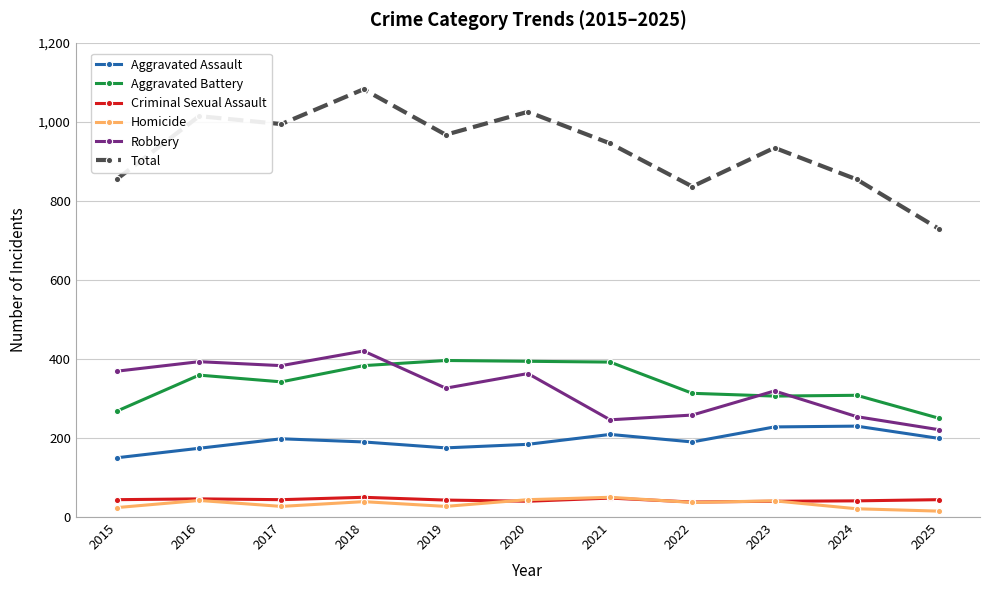

Which series has the largest total across all categories?

Total